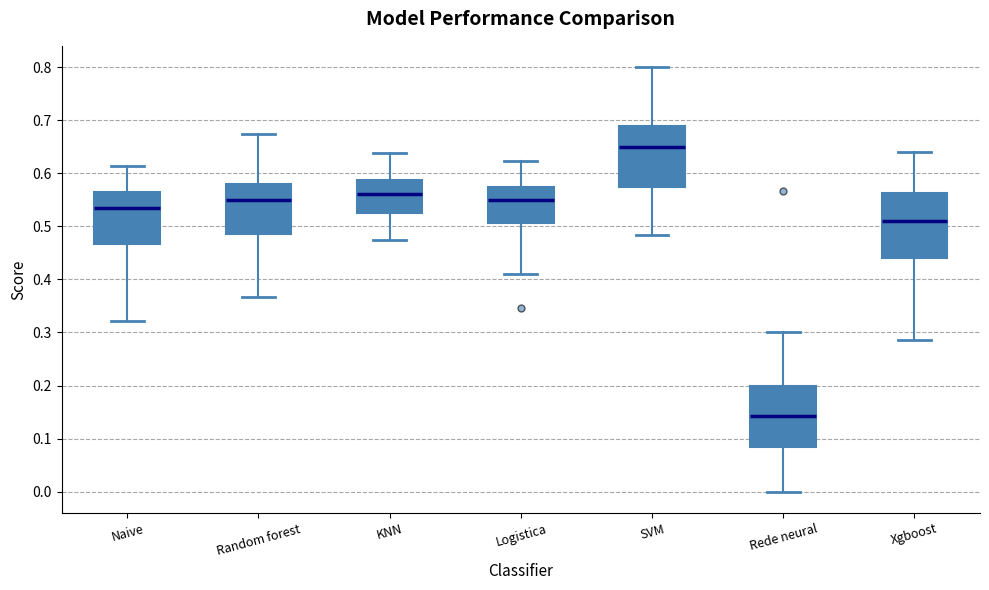

Reading left to right, transcribe this box plot: for each box, give where its median line is, the range the box spans, and where its two whiskers end, as read against the y-axis. The values are not printed on the chart, so give them approximately, as read against the axis.

Naive: median 0.53, box 0.47 to 0.56, whiskers 0.32 to 0.61
Random forest: median 0.55, box 0.49 to 0.58, whiskers 0.37 to 0.67
KNN: median 0.56, box 0.53 to 0.59, whiskers 0.47 to 0.64
Logistica: median 0.55, box 0.51 to 0.57, whiskers 0.41 to 0.62
SVM: median 0.65, box 0.57 to 0.69, whiskers 0.48 to 0.80
Rede neural: median 0.14, box 0.09 to 0.20, whiskers 0.00 to 0.30
Xgboost: median 0.51, box 0.44 to 0.56, whiskers 0.29 to 0.64